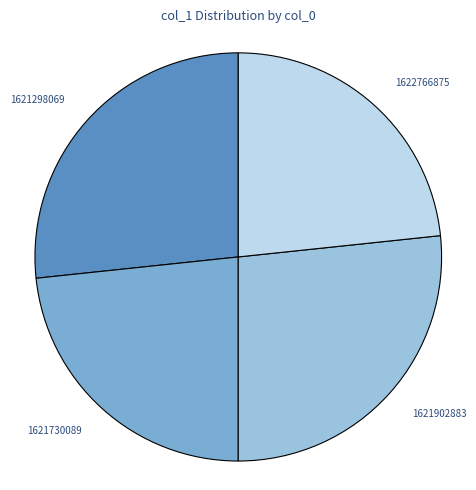

Does any single category account for the majority?

No